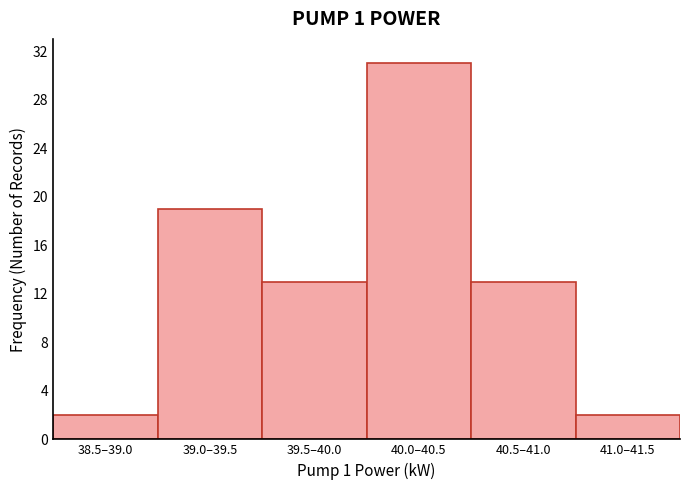

Reading right to left, list all the values displayed in this chart.

2	13	31	13	19	2